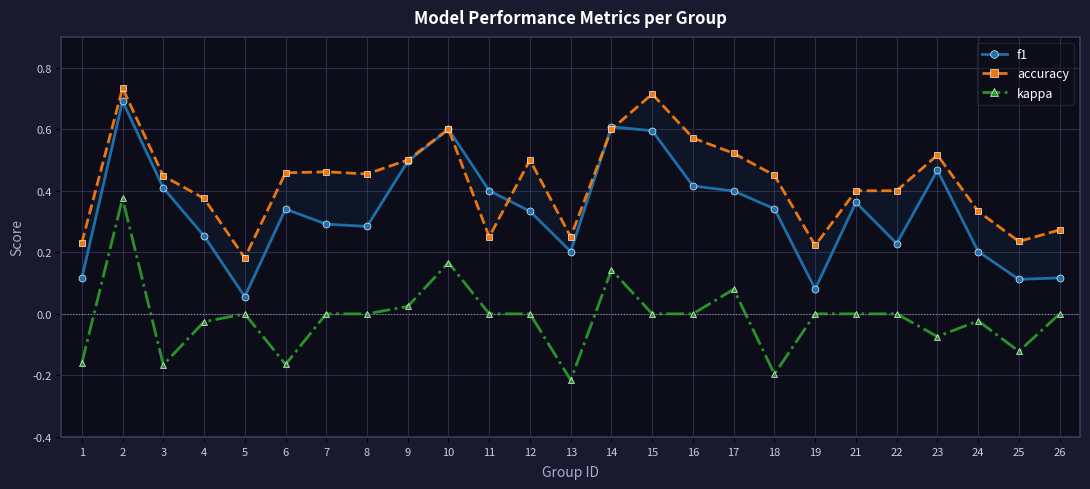

What is the difference between the highest and lowest values at 4?

0.4